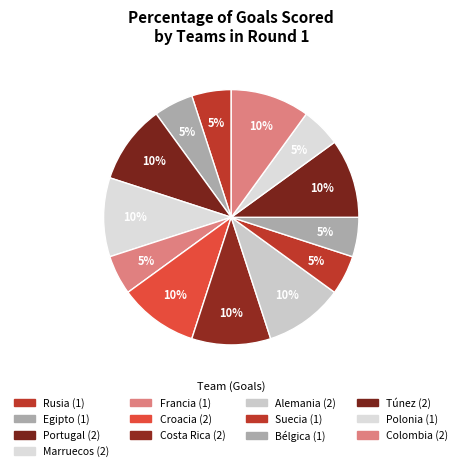

Is there a majority slice in this chart?

No